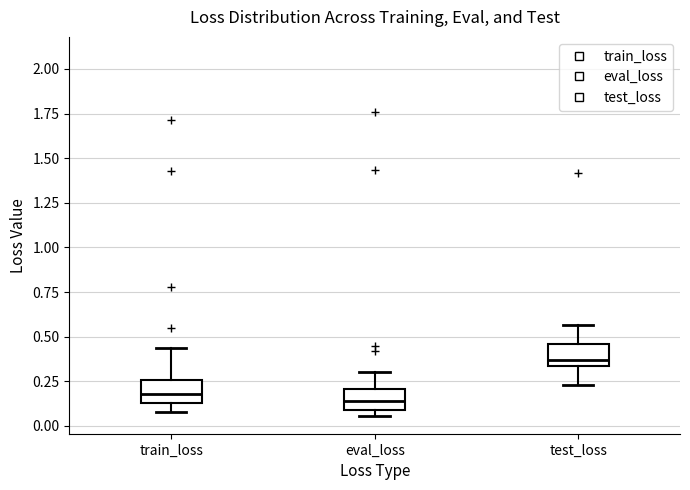

Which box has the highest median line?

test_loss